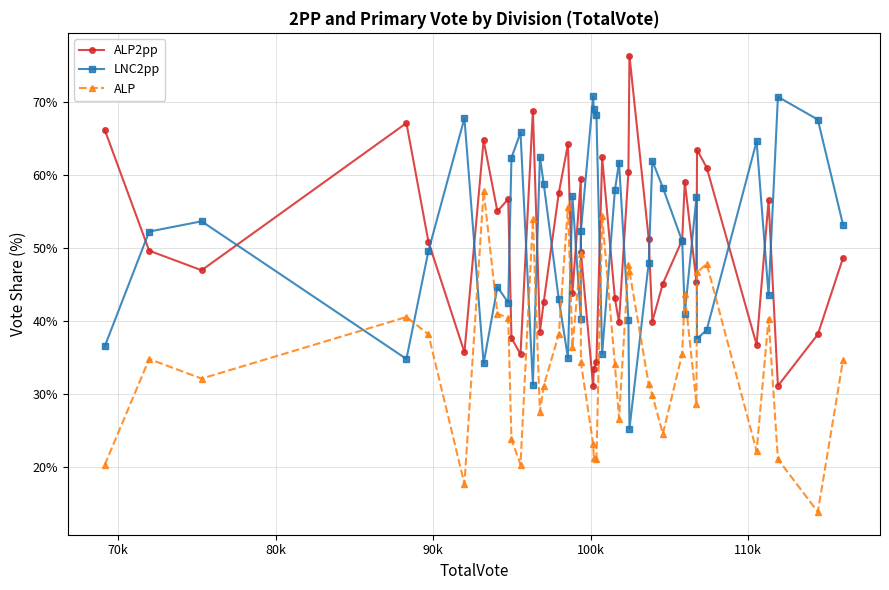

What is the difference between the maximum and minimum values in the LNC2pp series?

45.6